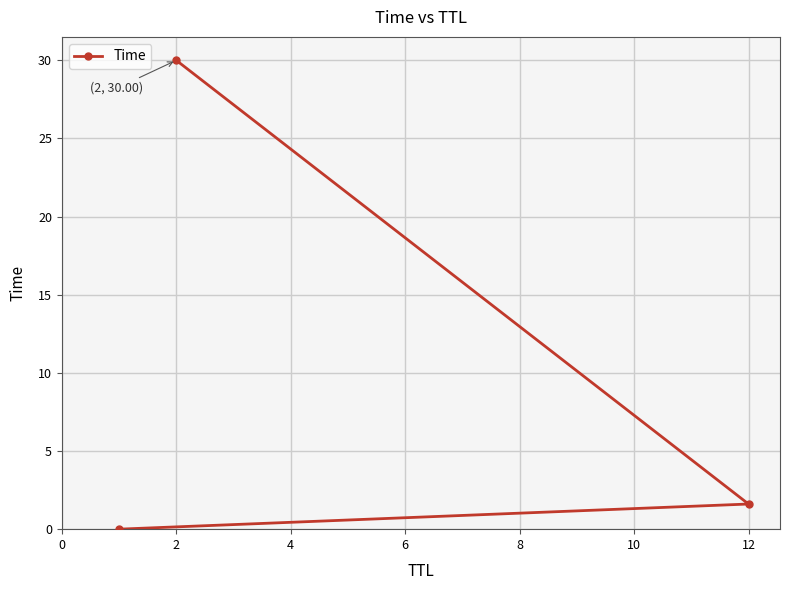

At which label does the data first exceed 1?

2